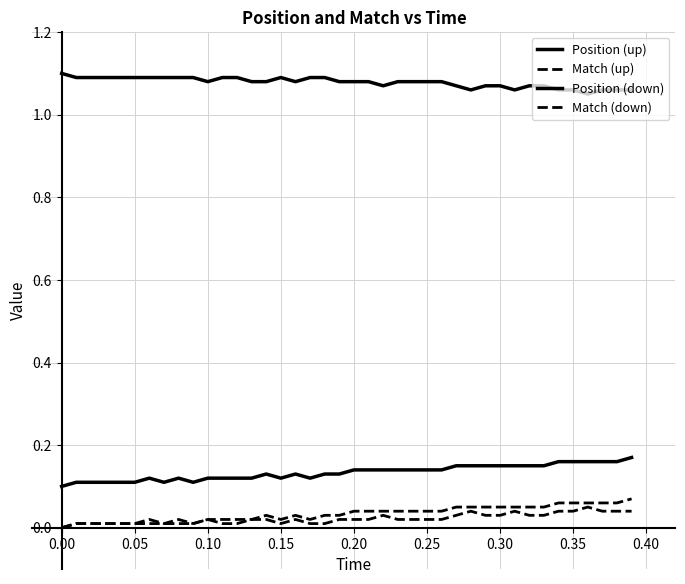

Does the chart display data point markers on the line(s)?

No